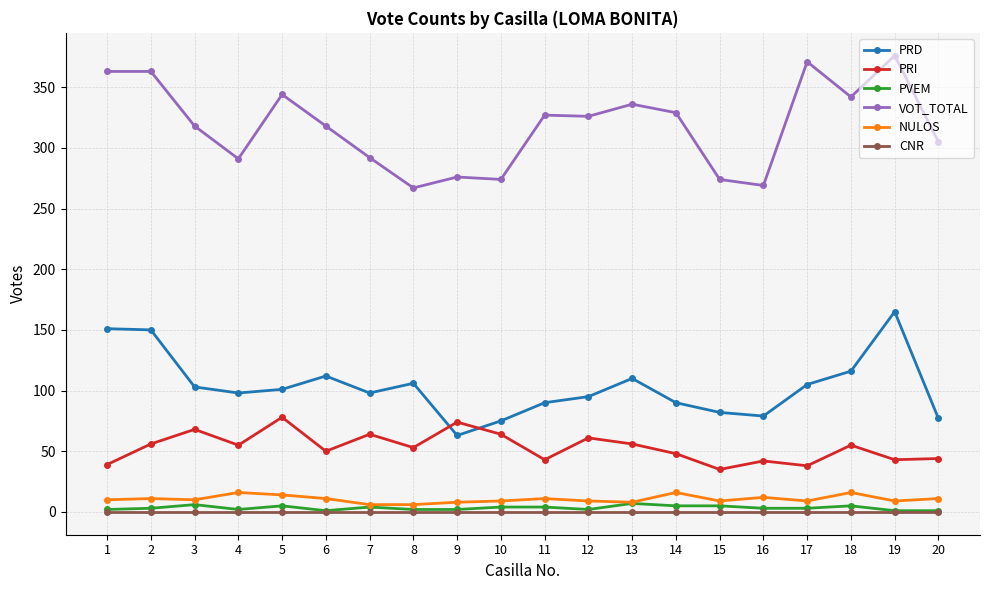

Read the PRI value at 15, to the nearest 10.

40